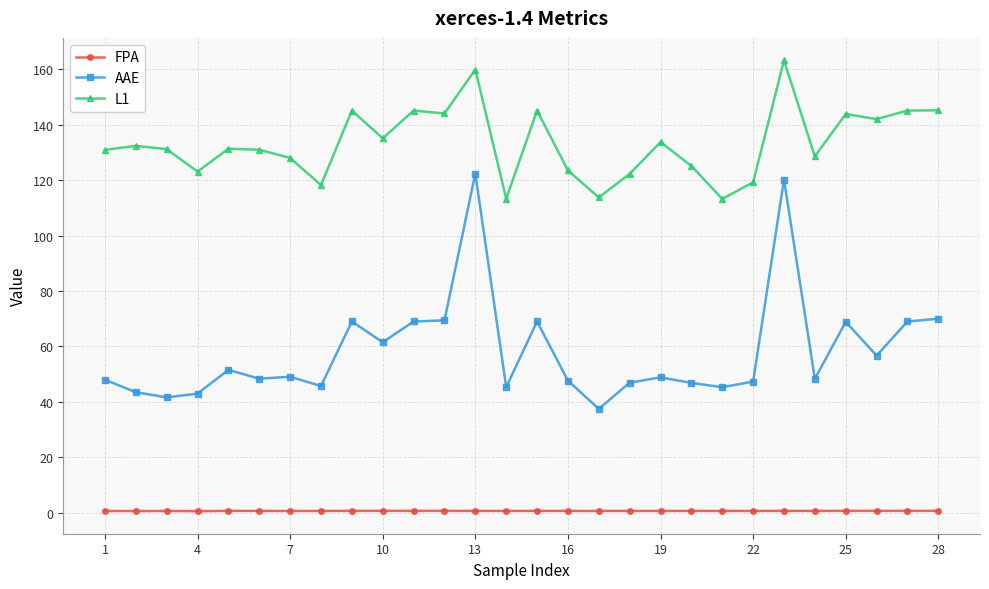

What is the maximum value shown in the chart?

163.1